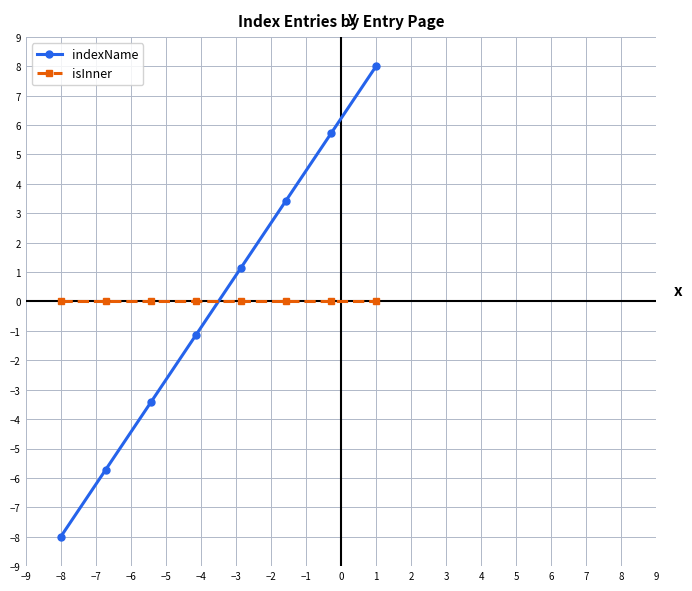

Reading right to left, list all the values displayed in this chart.

indexName: 8.0	5.7	3.4	1.1	-1.1	-3.4	-5.7	-8.0
isInner: 0.0	0.0	0.0	0.0	0.0	0.0	0.0	0.0